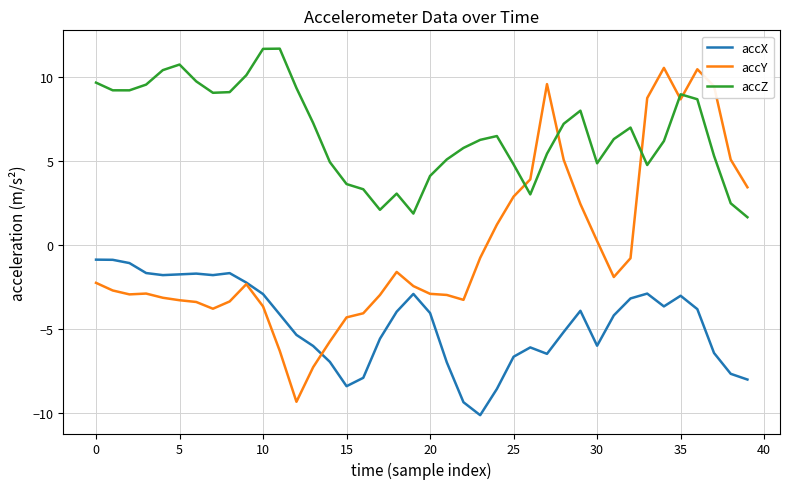

Which series has the largest range (max minus min)?

accY